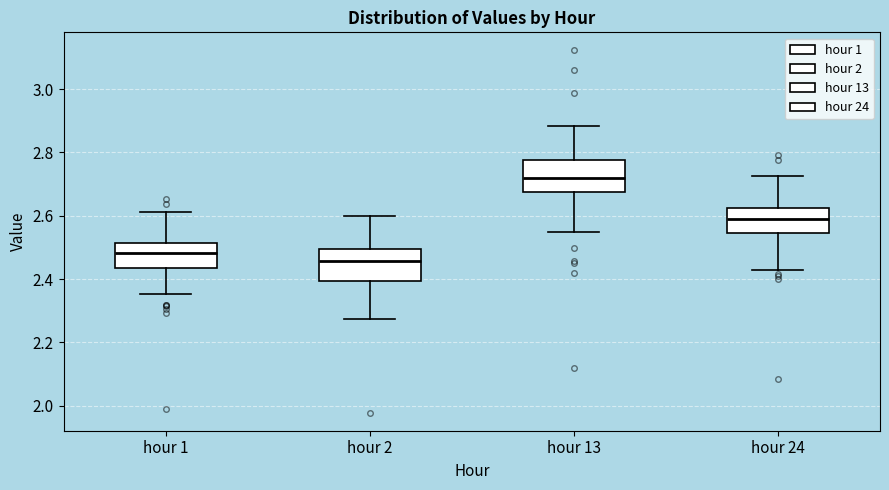

Reading left to right, transcribe this box plot: for each box, give where its median line is, the range the box spans, and where its two whiskers end, as read against the y-axis. The values are not printed on the chart, so give them approximately, as read against the axis.

hour 1: median 2.48, box 2.44 to 2.52, whiskers 2.36 to 2.62
hour 2: median 2.46, box 2.40 to 2.50, whiskers 2.28 to 2.60
hour 13: median 2.72, box 2.68 to 2.78, whiskers 2.54 to 2.88
hour 24: median 2.60, box 2.54 to 2.62, whiskers 2.42 to 2.72